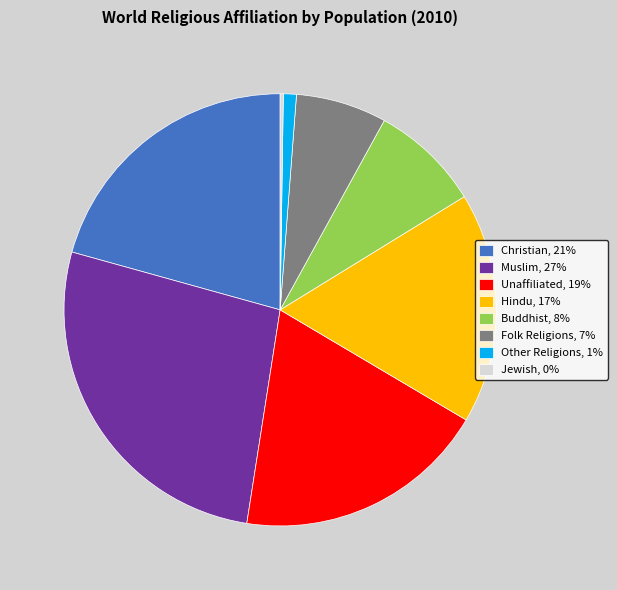

Is the sum of Folk Religions, 7% and Other Religions, 1% greater than half?

No